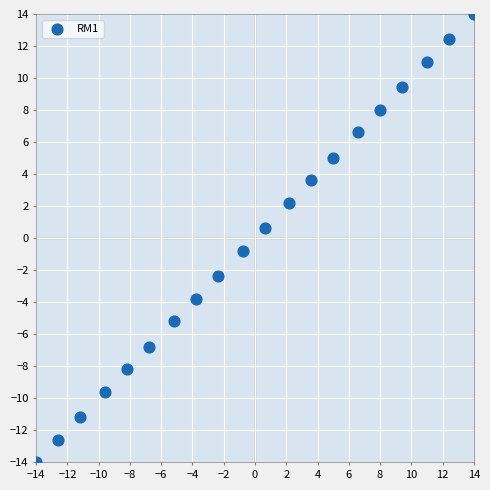

What is the range of X values (max minus min)?

28.0